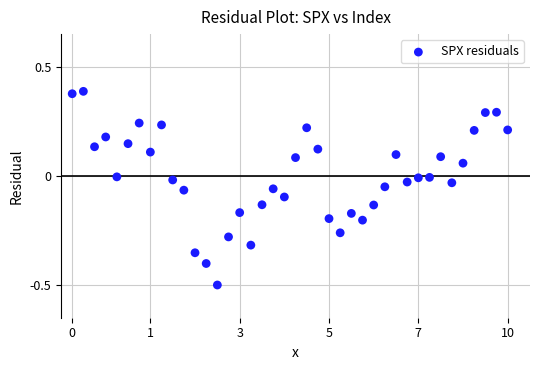

What is the range of Y values (max minus min)?

0.9